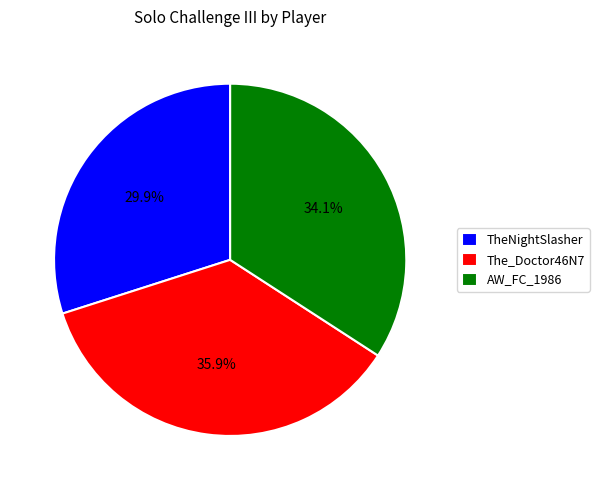

Does AW_FC_1986 represent more than half of the total?

No